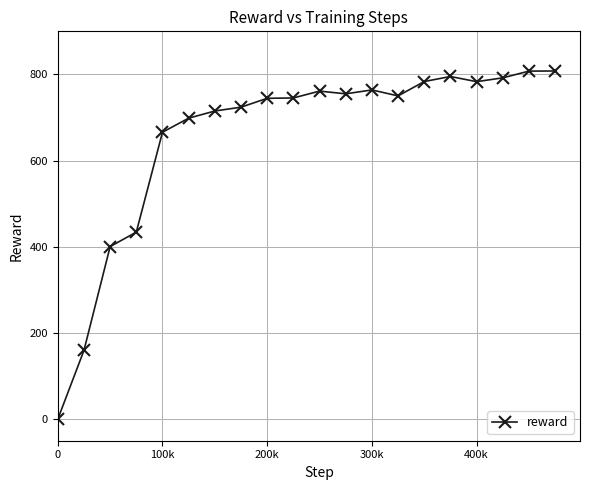

What is the difference between the second highest and minimum values?

807.7